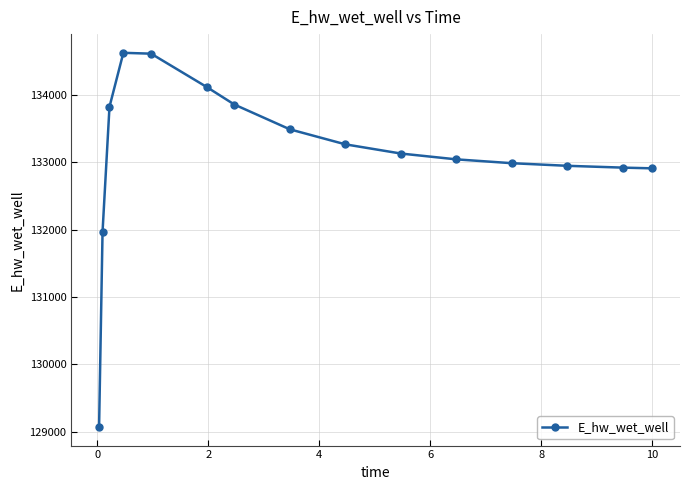

What is the maximum value shown in the chart?

134628.1